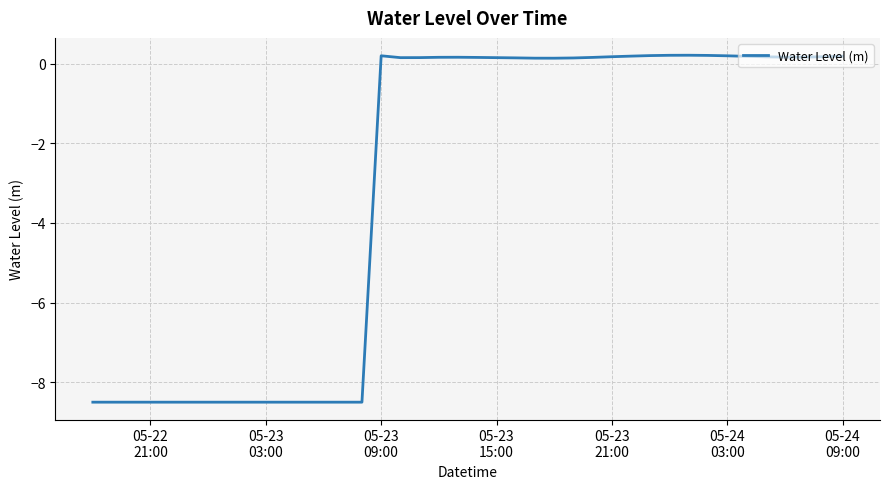

What is the minimum value shown in the chart?

-8.5